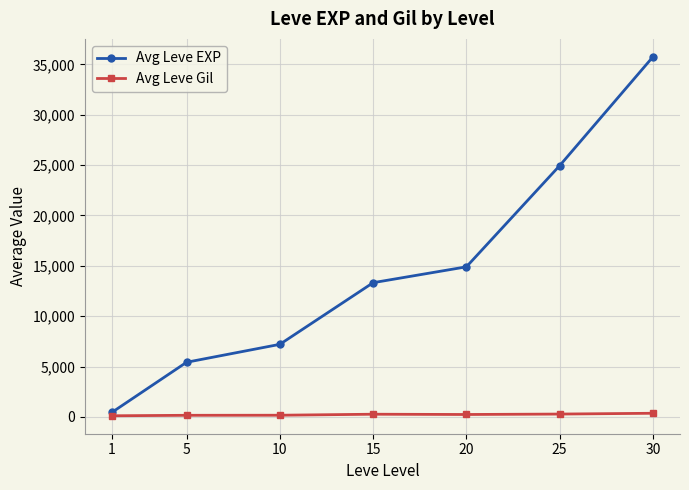

True or false: Avg Leve EXP has a value of 7205 at 10.

True